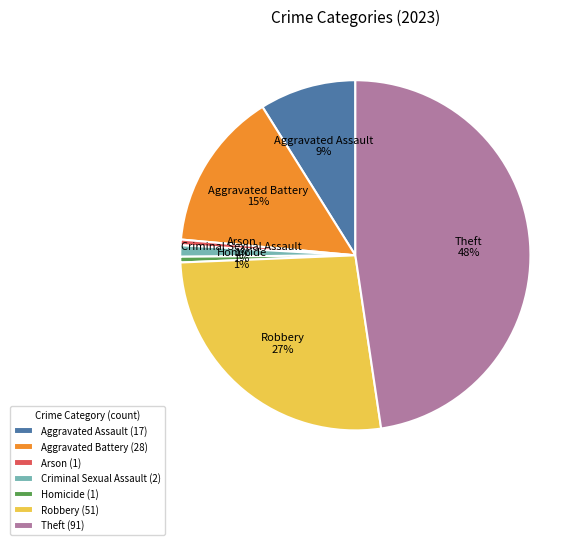

To the nearest percent, what is the average slice percentage?

14%